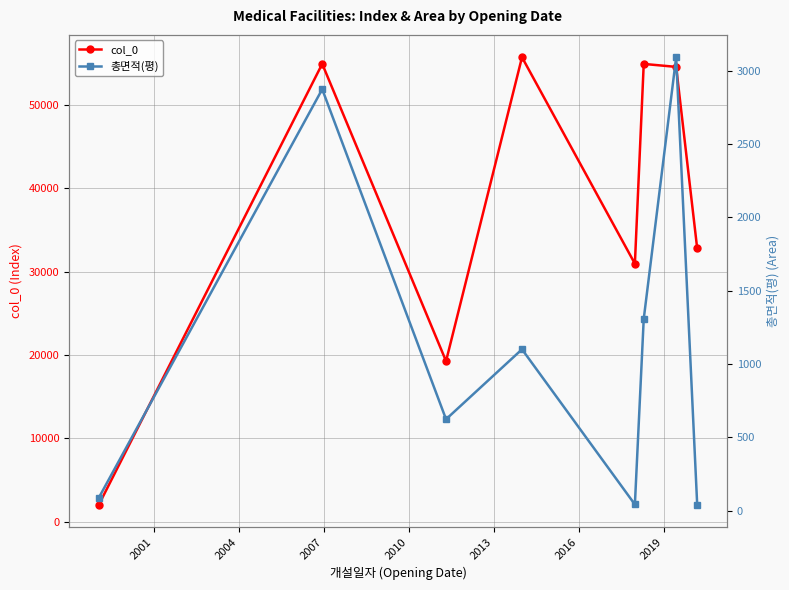

At how many categories does at least one series exceed 23109?

6